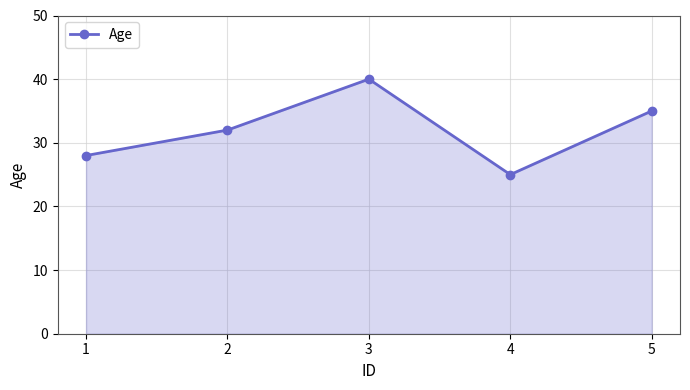

Where is the data nearest to the value 32?

2